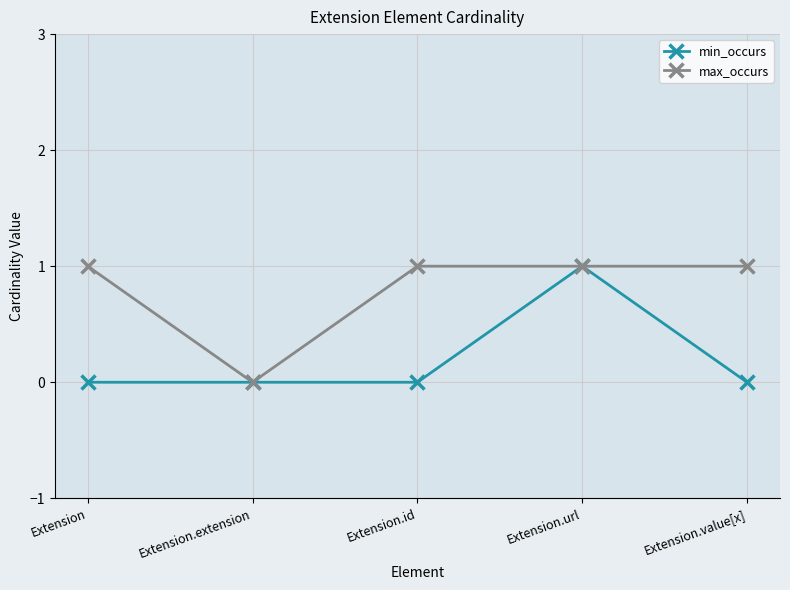

Reading right to left, list all the values displayed in this chart.

min_occurs: Extension.value[x]=0	Extension.url=1	Extension.id=0	Extension.extension=0	Extension=0
max_occurs: Extension.value[x]=1	Extension.url=1	Extension.id=1	Extension.extension=0	Extension=1